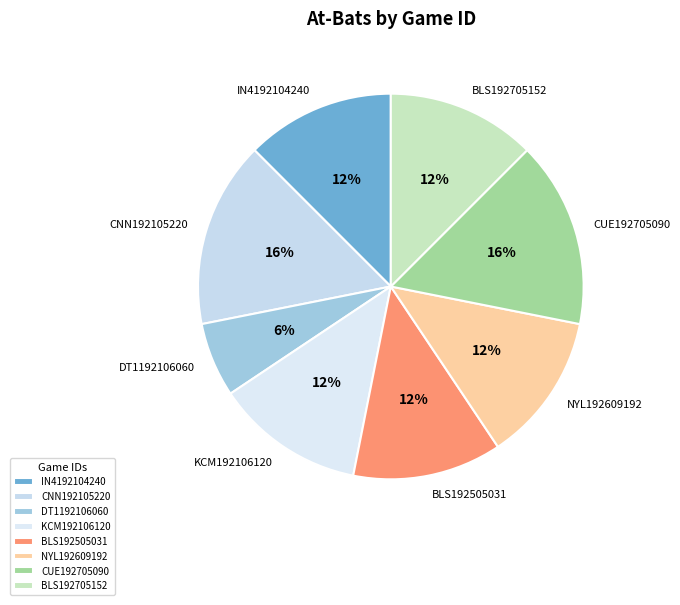

Combined, do KCM192106120 and DT1192106060 account for over 50%?

No